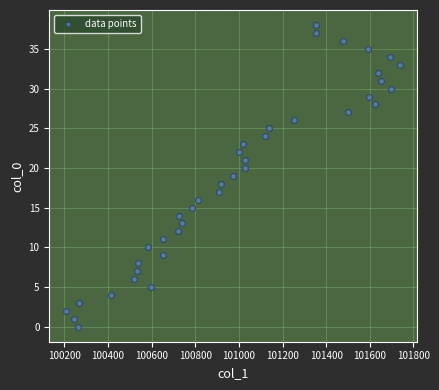

What is the range of Y values (max minus min)?

38